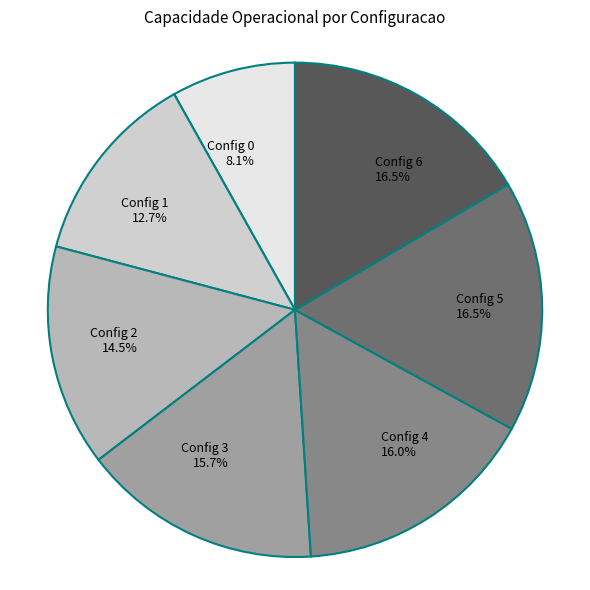

Combined, what portion of the pie is Config 4 and Config 2?

30.5%